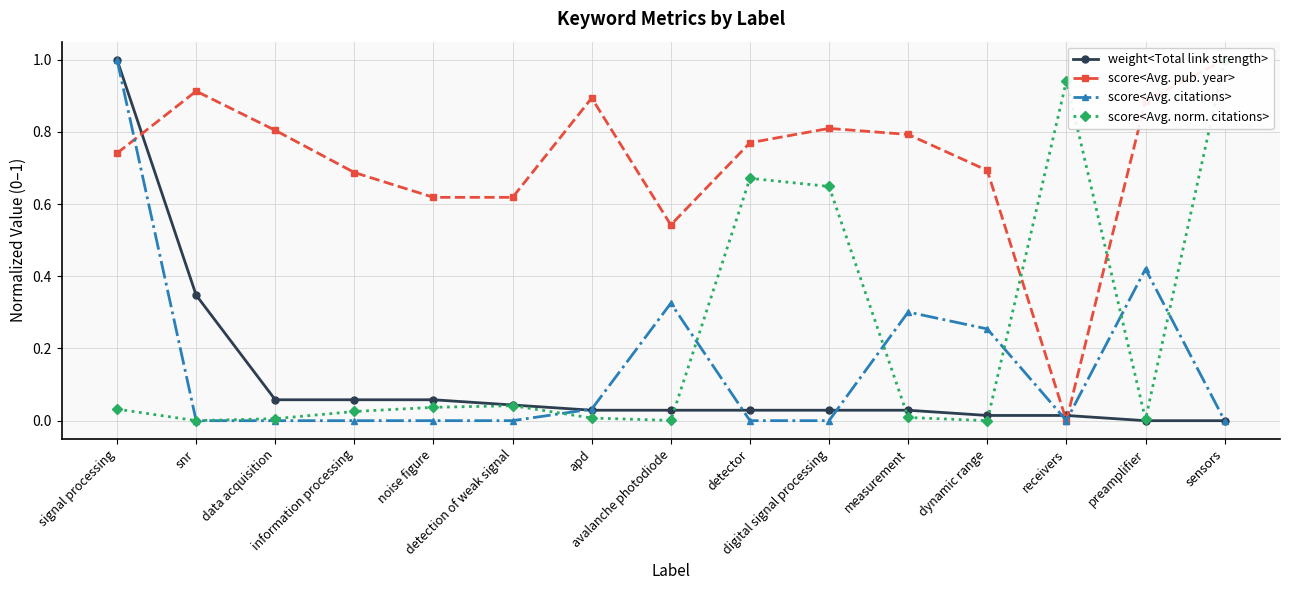

Which series has the largest total across all categories?

score<Avg. pub. year>